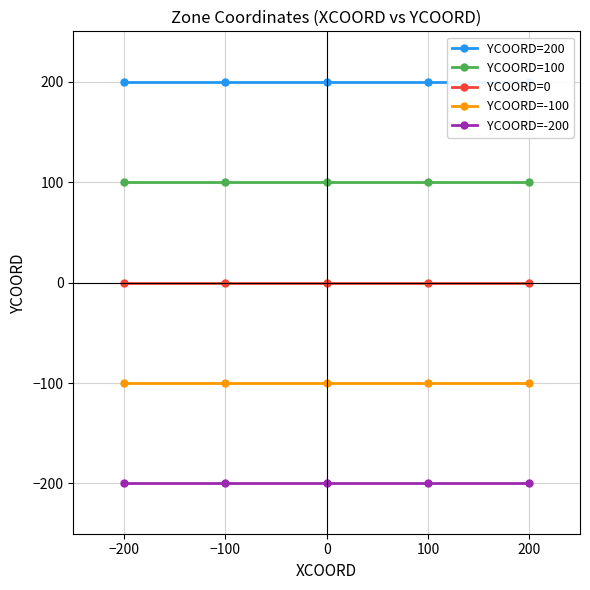

Reading left to right, transcribe all the data shown in this chart.

YCOORD=200: 200	200	200	200	200
YCOORD=100: 100	100	100	100	100
YCOORD=0: 0	0	0	0	0
YCOORD=-100: -100	-100	-100	-100	-100
YCOORD=-200: -200	-200	-200	-200	-200